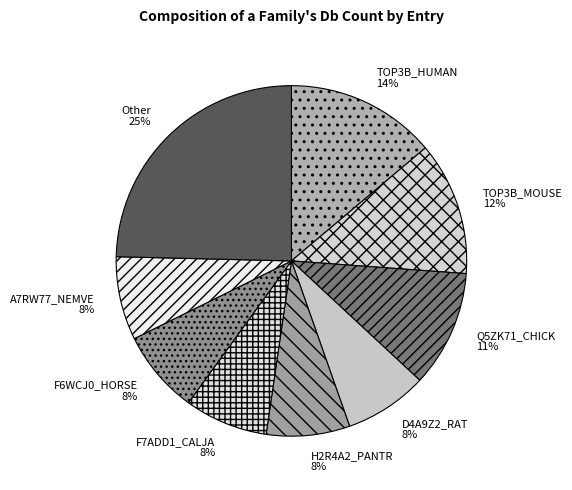

Is it true that A7RW77_NEMVE is 8% of the pie?

True